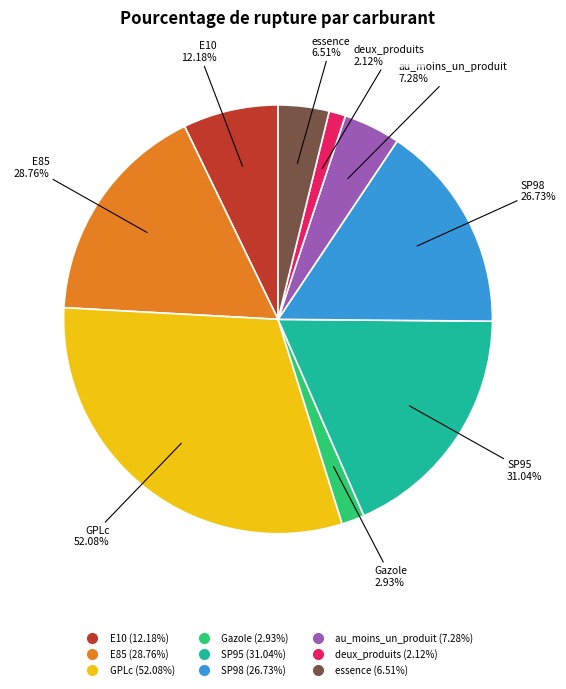

What is the ratio of the value at E10 to the value at Gazole?

4.2